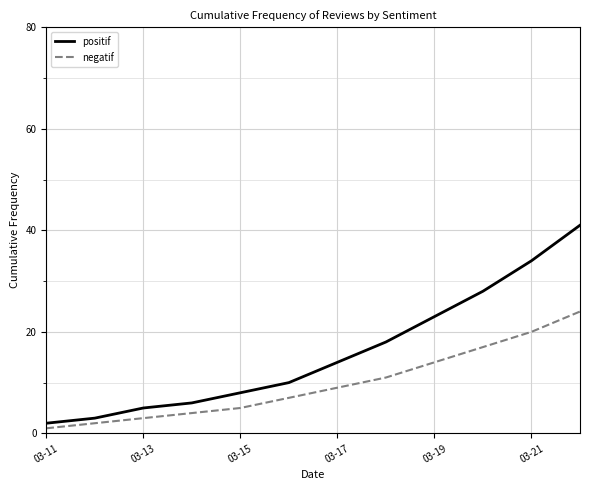

How many lines are shown in the chart?

2